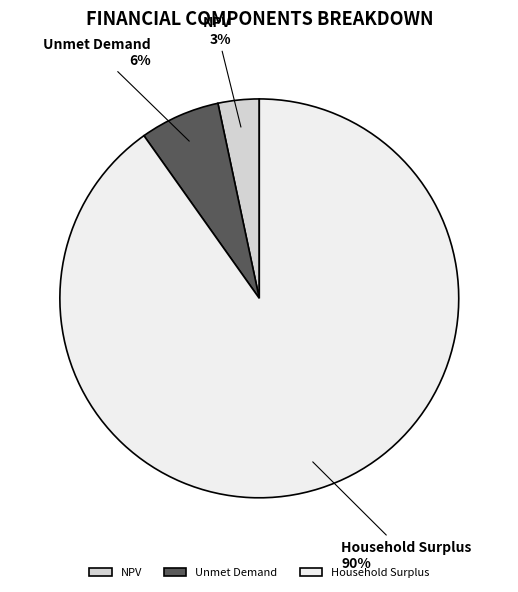

Which category accounts for the majority?

Household Surplus